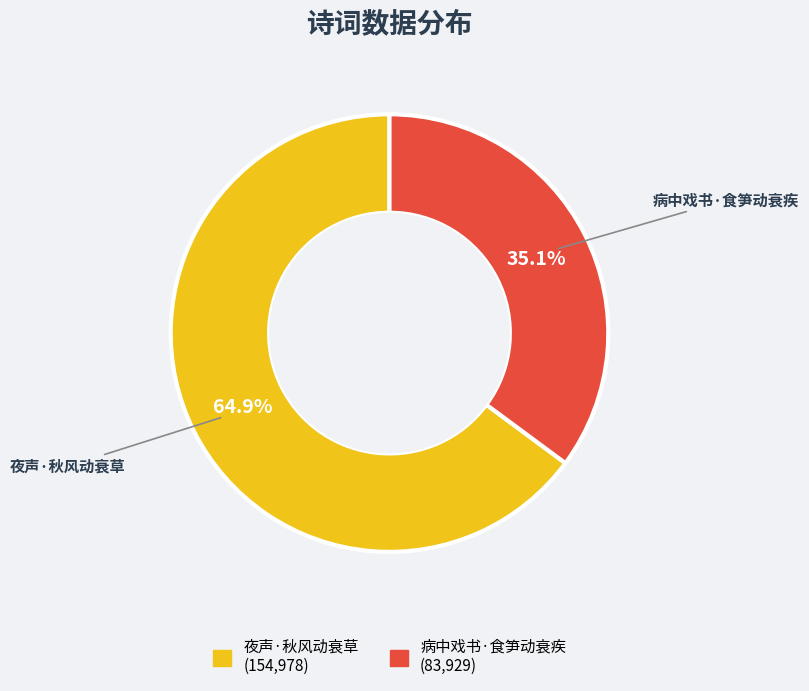

To the nearest percent, what is the combined percentage of 夜声·秋风动衰草 and 病中戏书·食笋动衰疾?

100%